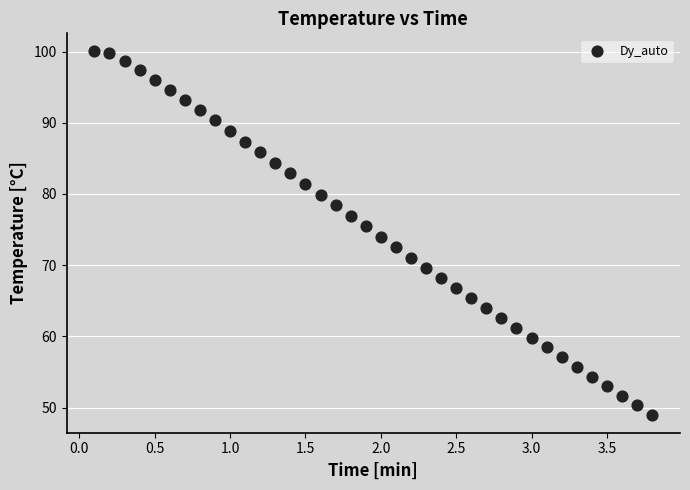

What is the range of X values (max minus min)?

3.7